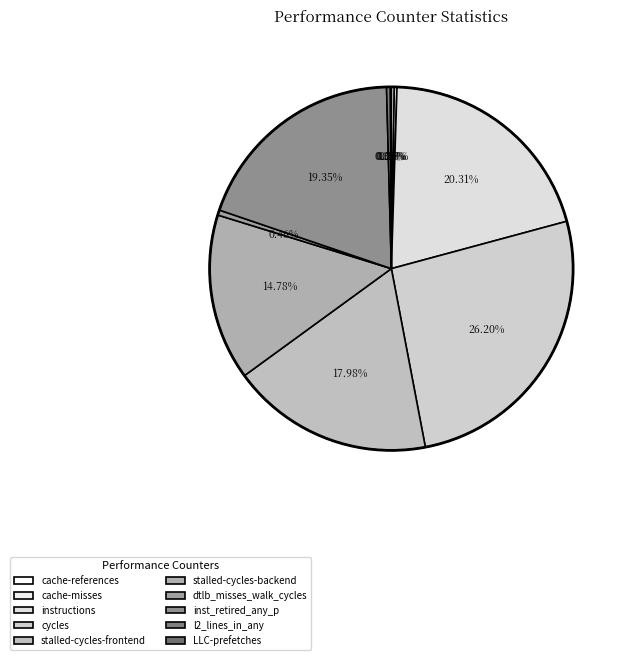

Count the number of slices in the pie.

10